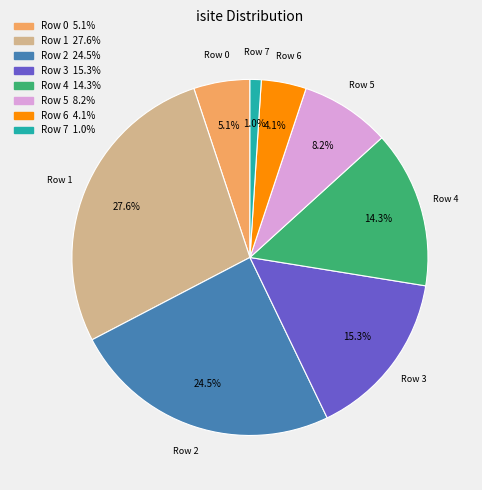

Is there a majority slice in this chart?

No